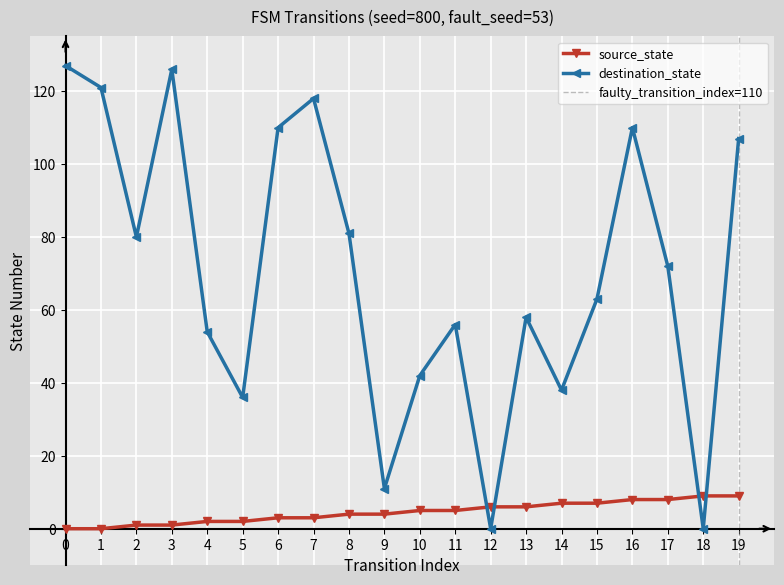

What is the spread (max minus min) of values at 10?

37